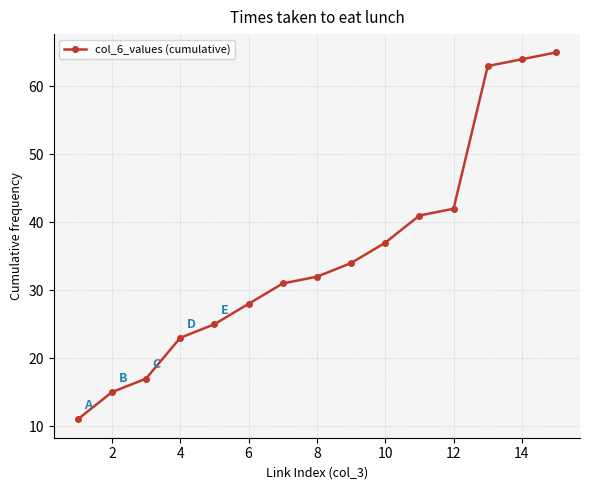

What is the difference between the maximum and minimum values?

54